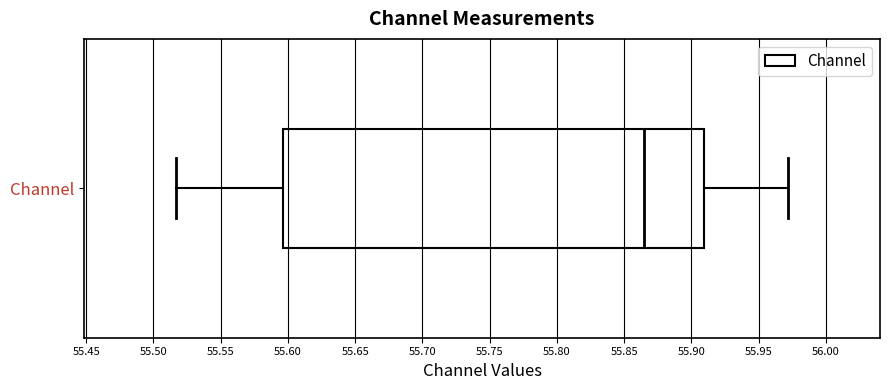

Read this box plot against the x-axis: the position of the median line, the range covered by the box, and the ends of both whiskers. The values are not printed on the chart, so give them approximately, as read against the axis.

median 55.865, box 55.595 to 55.910, whiskers 55.515 to 55.970